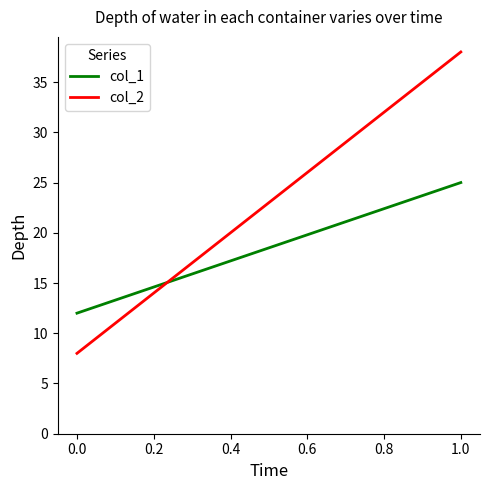

What is the sum of all col_1 values?

37